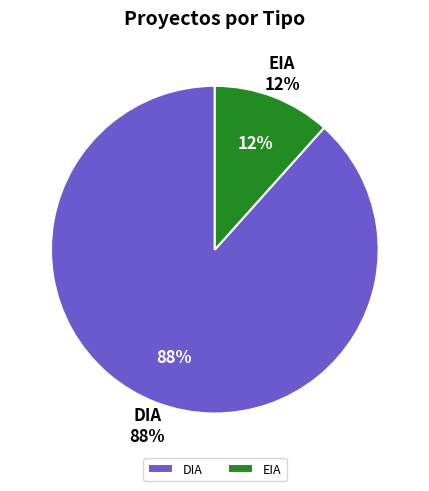

Rank the categories by value from lowest to highest.

EIA, DIA